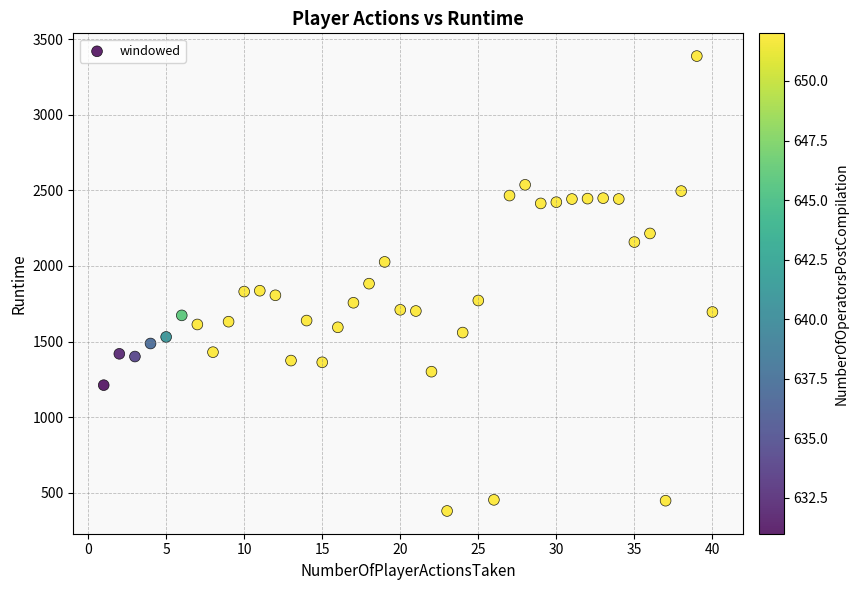

What is the range of X values (max minus min)?

39.0